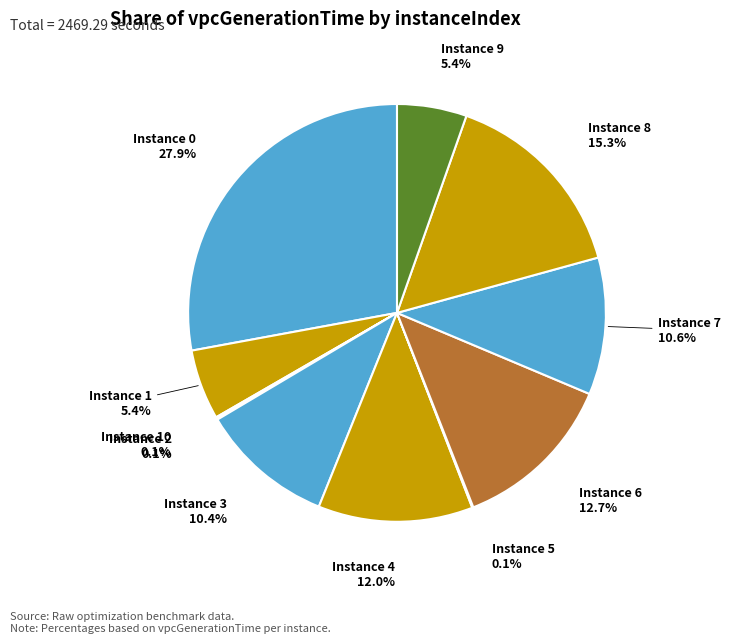

What is the smallest slice in the pie chart?

5